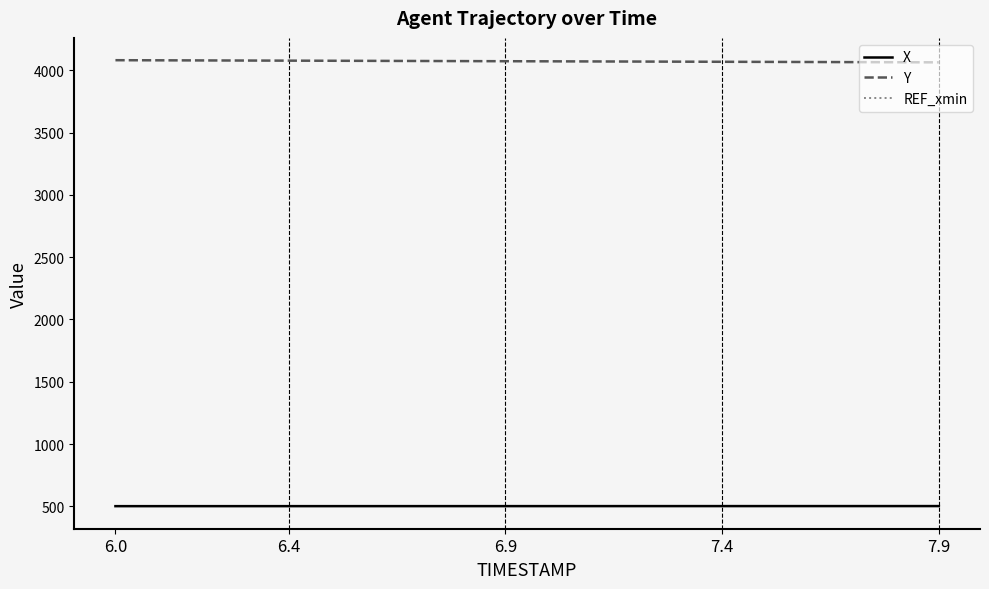

How many lines are shown in the chart?

3